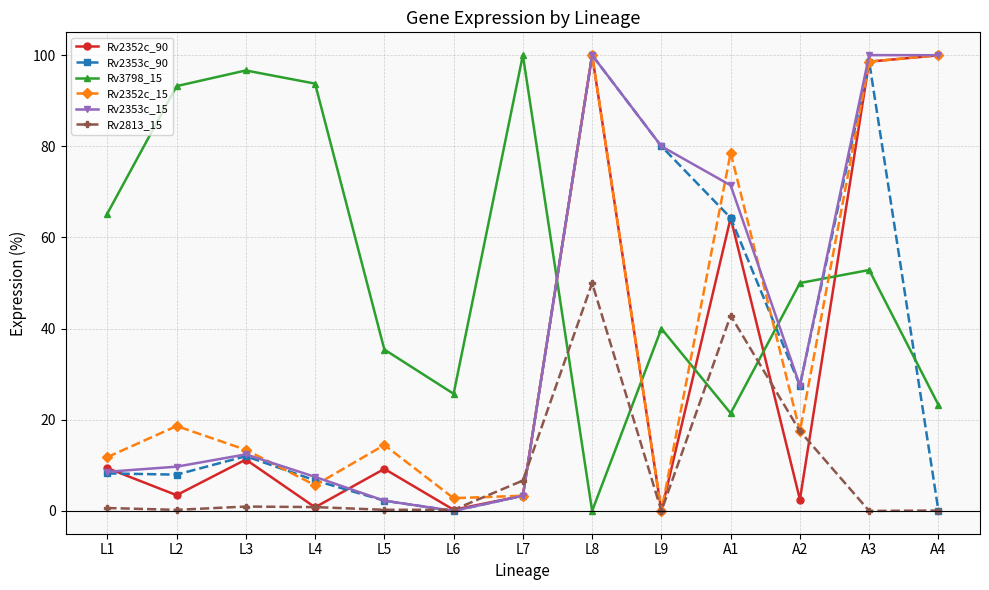

Which series changed the most between L7 and A2?

Rv3798_15